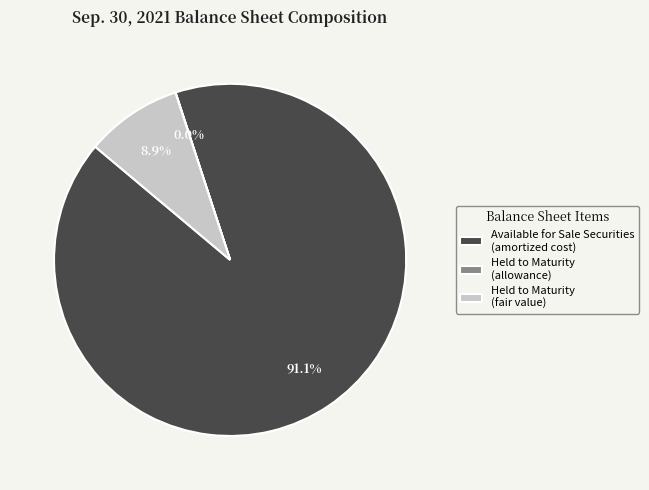

What is the largest slice in the pie chart?

Available for Sale Securities (amortized cost)